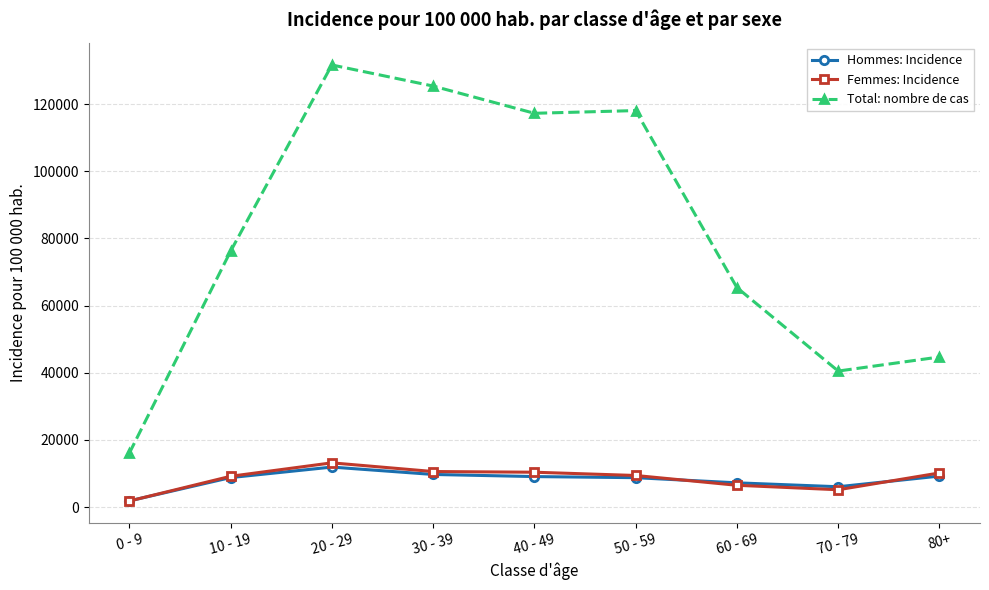

Which series changed the most between 10 - 19 and 20 - 29?

Total: nombre de cas